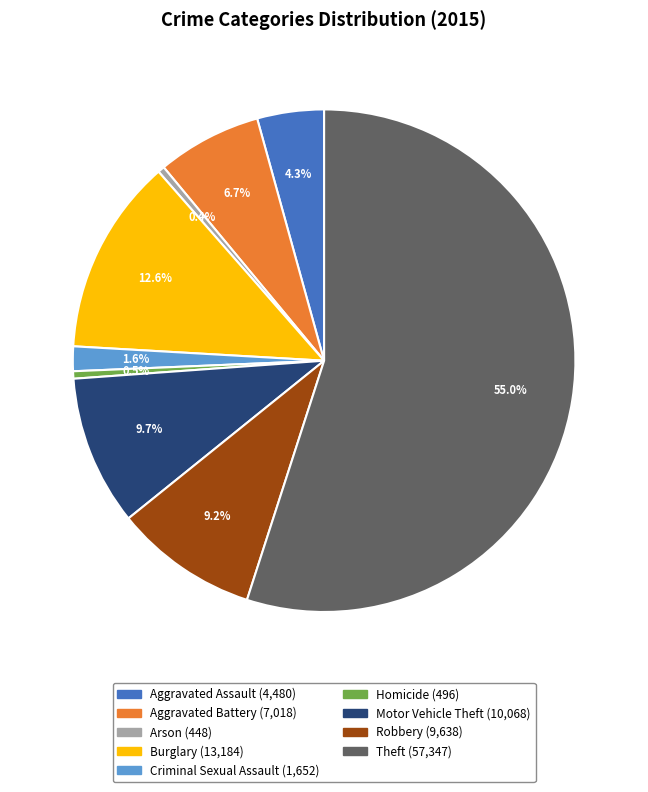

How many segments does this pie chart have?

9